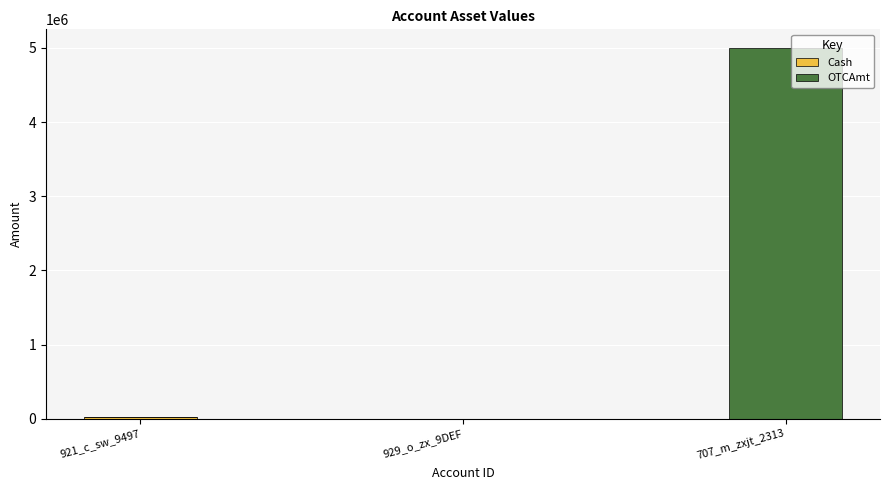

Rank the series at 921_c_sw_9497 from highest to lowest value.

Cash, OTCAmt